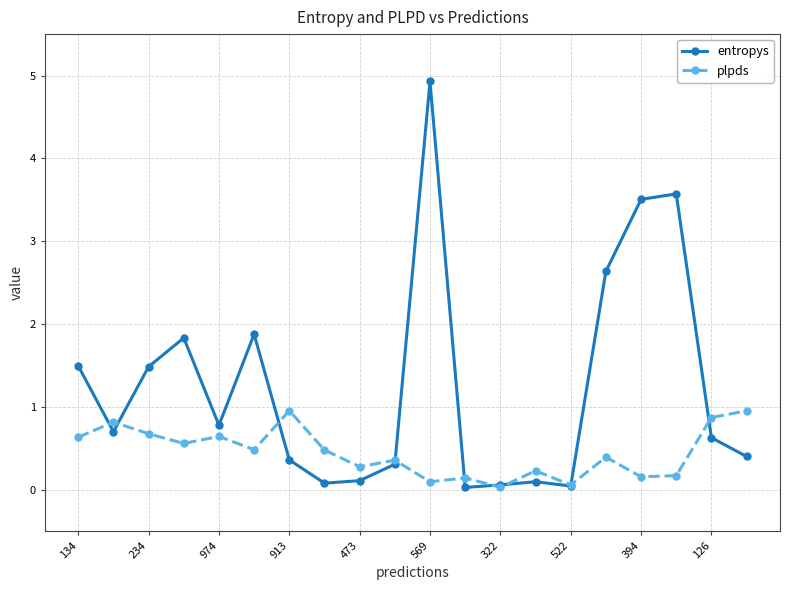

Which series has the widest spread of values?

entropys